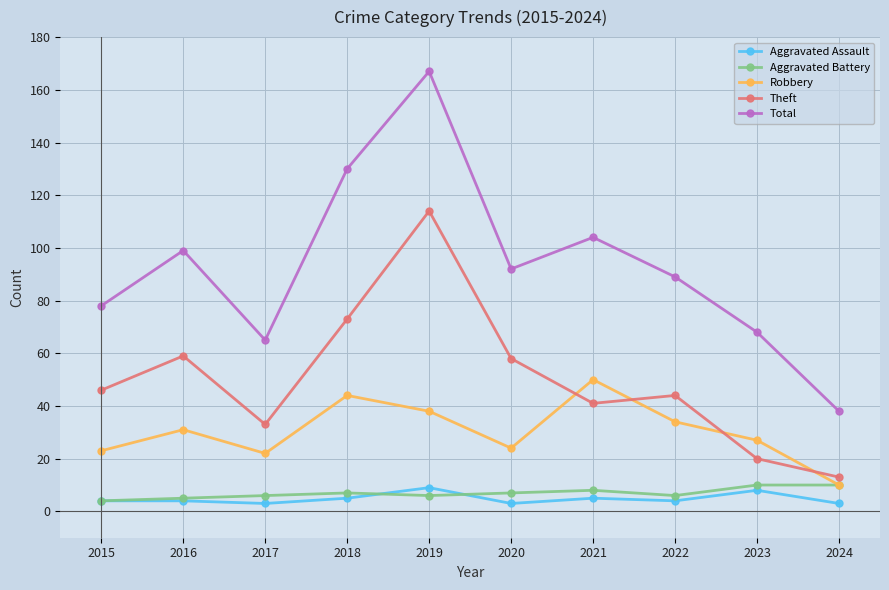

True or false: Robbery and Total cross at least once.

False